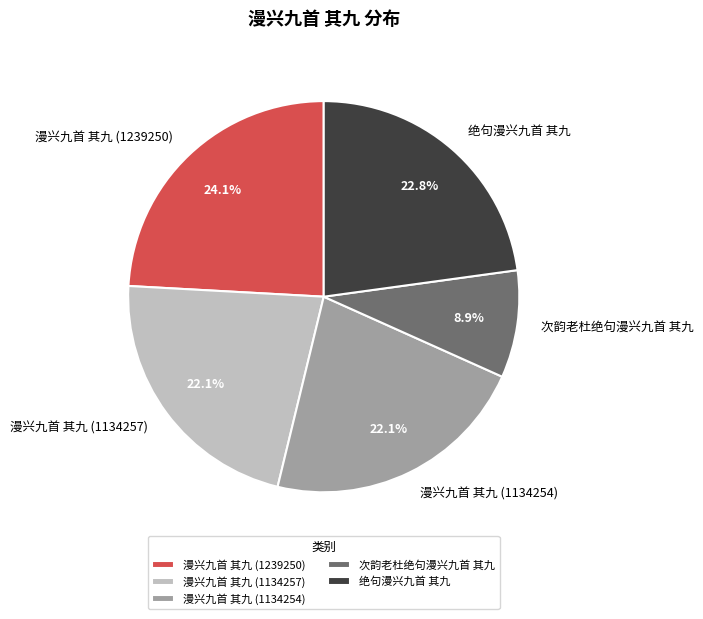

Approximately how many times larger is the value at 漫兴九首 其九 (1239250) compared to 绝句漫兴九首 其九?

1.1